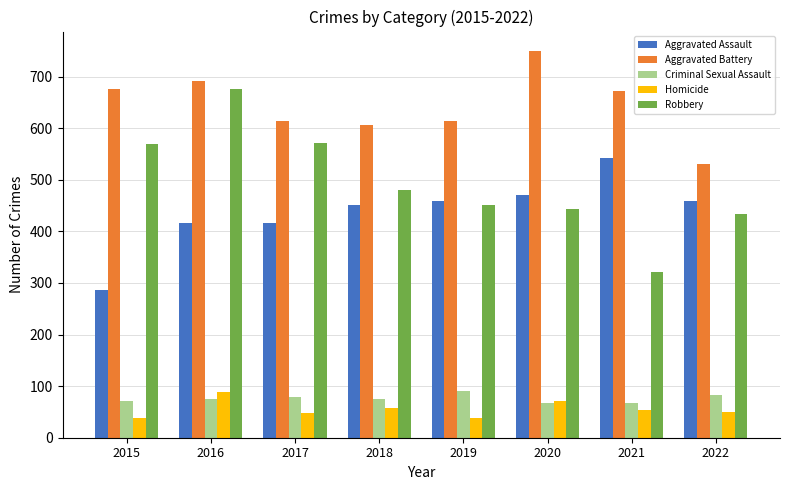

What is the difference between the maximum and minimum values in the Aggravated Assault series?

257